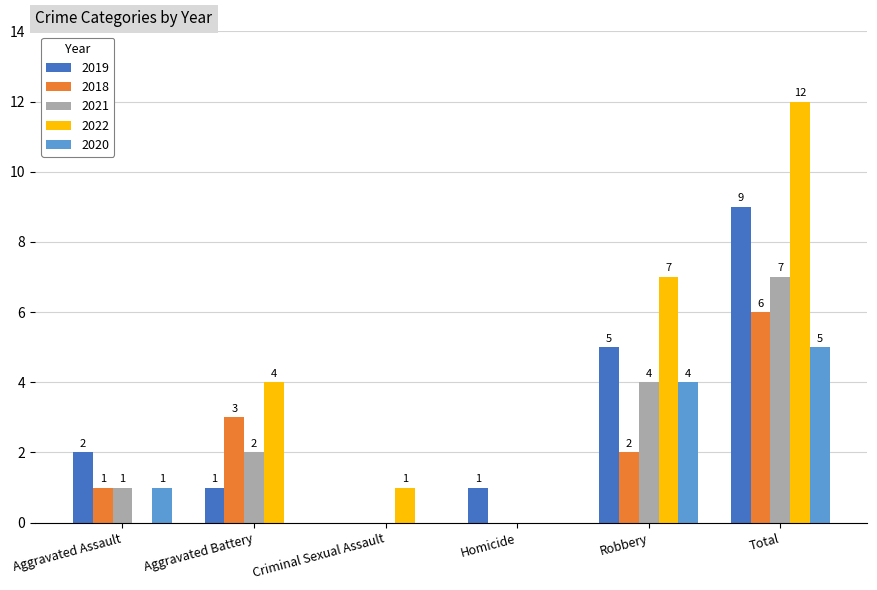

What is the sum of the 2021 values at Total and Aggravated Battery?

9